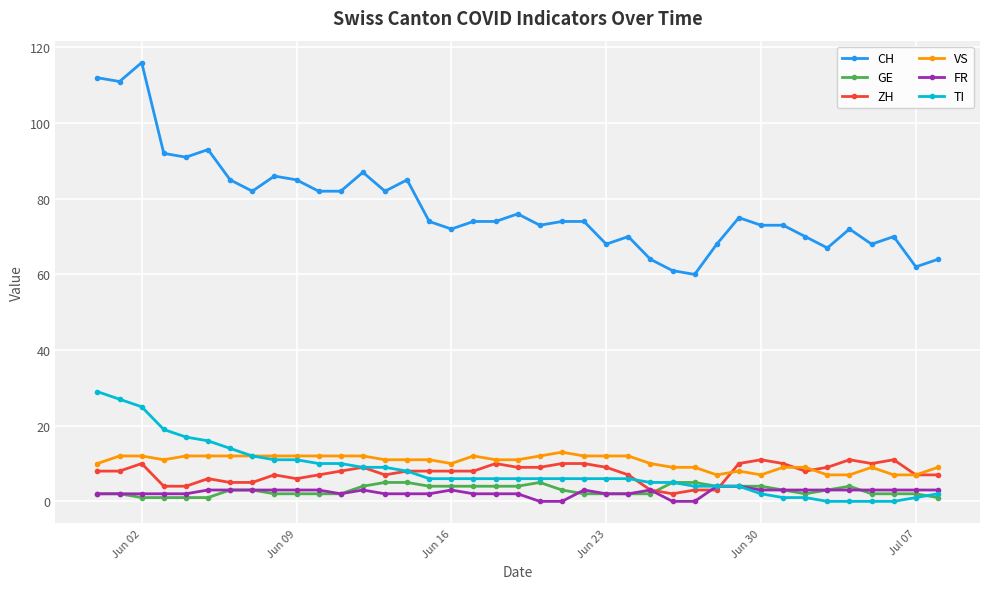

Does the chart have visible grid lines?

Yes